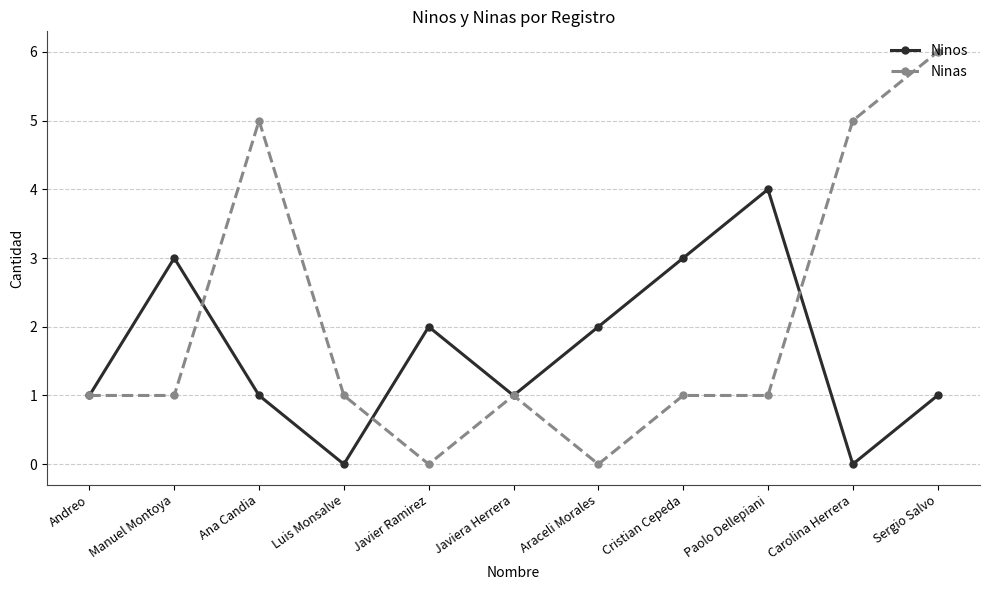

True or false: Ninas and Ninos intersect in this chart.

True